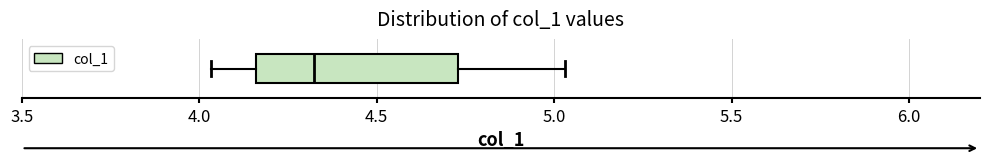

Read this box plot against the x-axis: the position of the median line, the range covered by the box, and the ends of both whiskers. The values are not printed on the chart, so give them approximately, as read against the axis.

median 4.30, box 4.15 to 4.75, whiskers 4.05 to 5.05